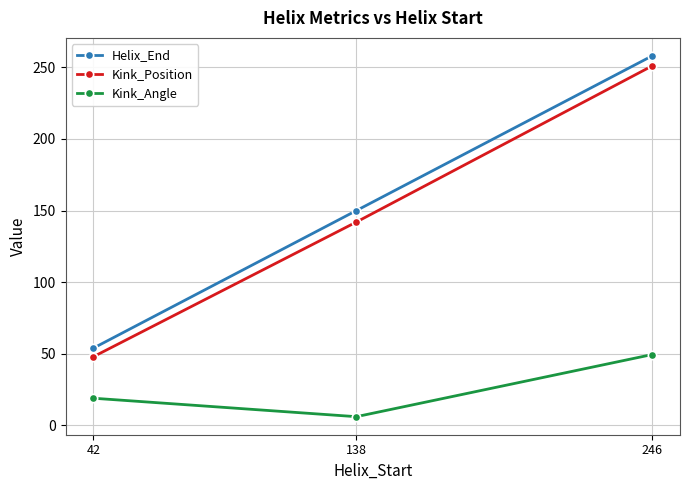

What is the total value across all series at 138?

298.1